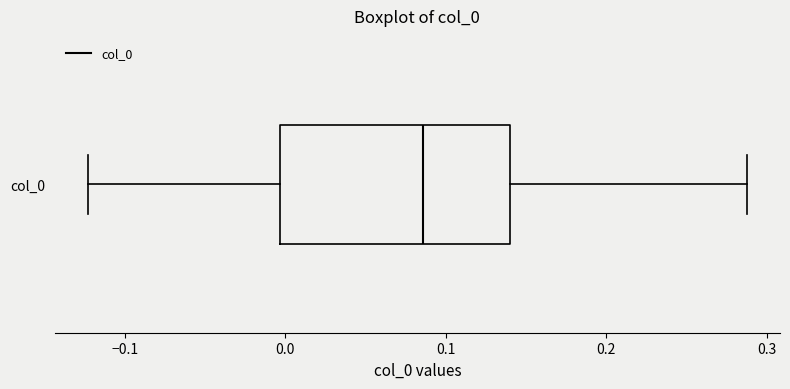

Where does the median line of the box for col_0 sit on the x-axis? The values are not printed on the chart, so give them approximately, as read against the axis.

0.09